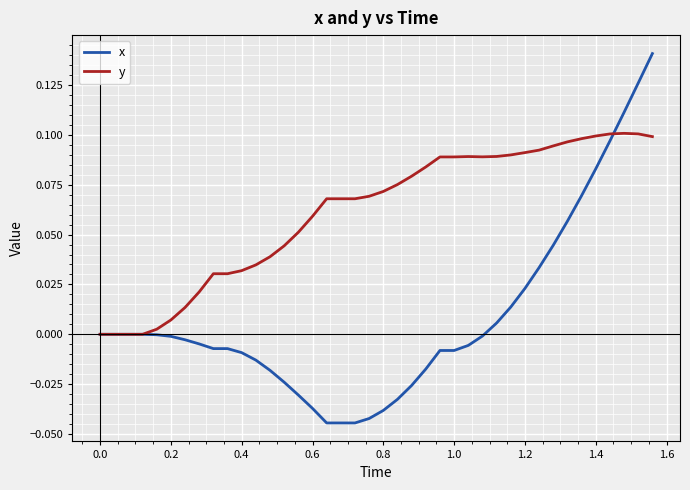

Rank the series by their average value, from lowest to highest.

x, y